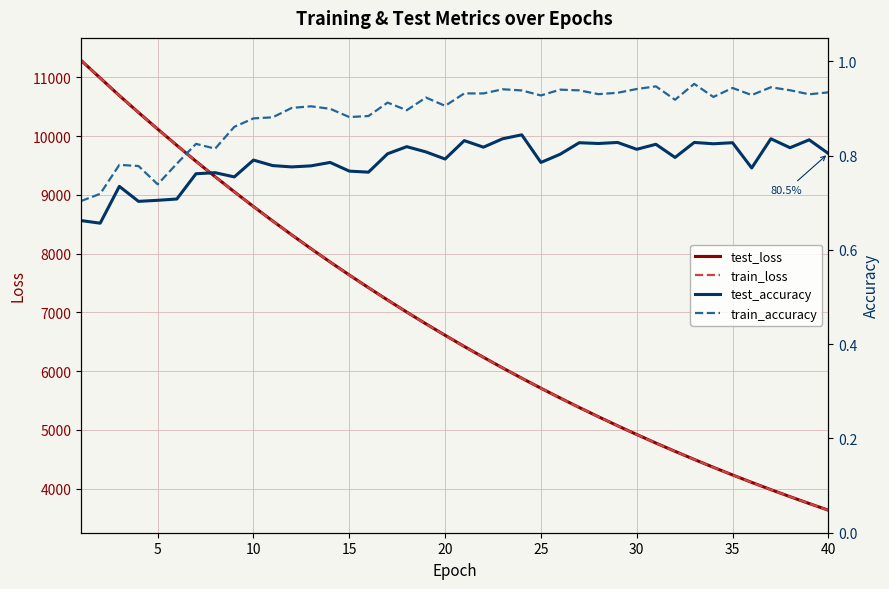

What is the minimum value for train_loss?

3632.3